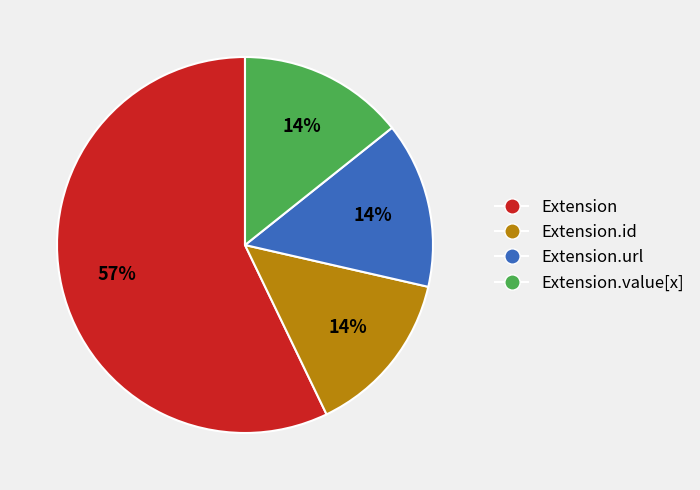

Is there a majority slice in this chart?

Yes